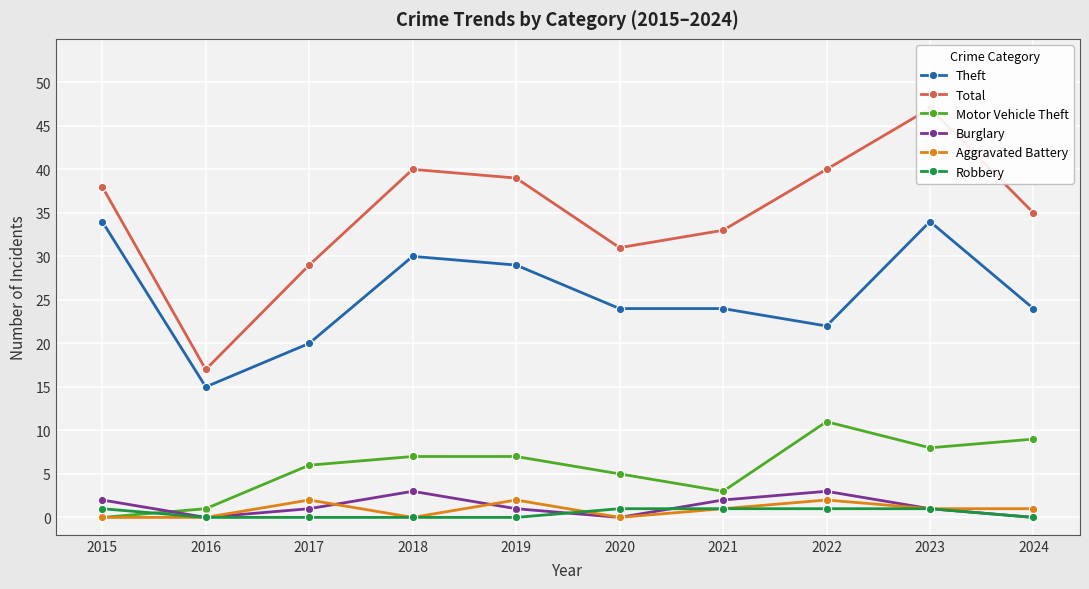

At 2016, list the series in order from smallest to largest.

Burglary, Aggravated Battery, Robbery, Motor Vehicle Theft, Theft, Total